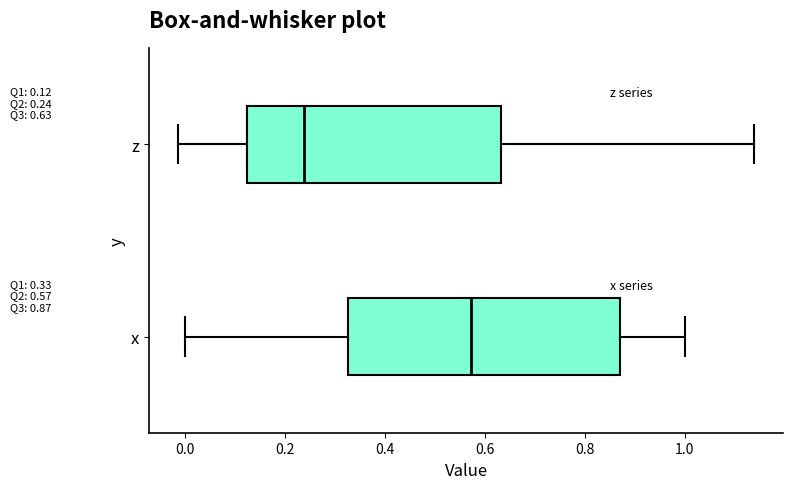

Comparing the boxes themselves (not the whiskers), which one is the widest?

x